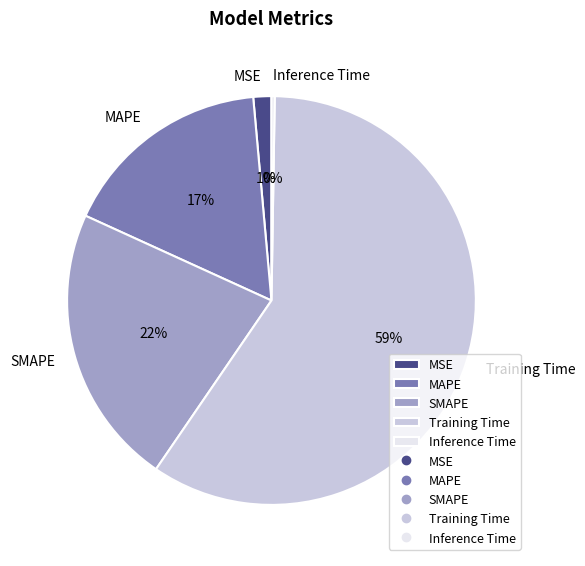

Is it true that SMAPE is 22% of the pie?

True